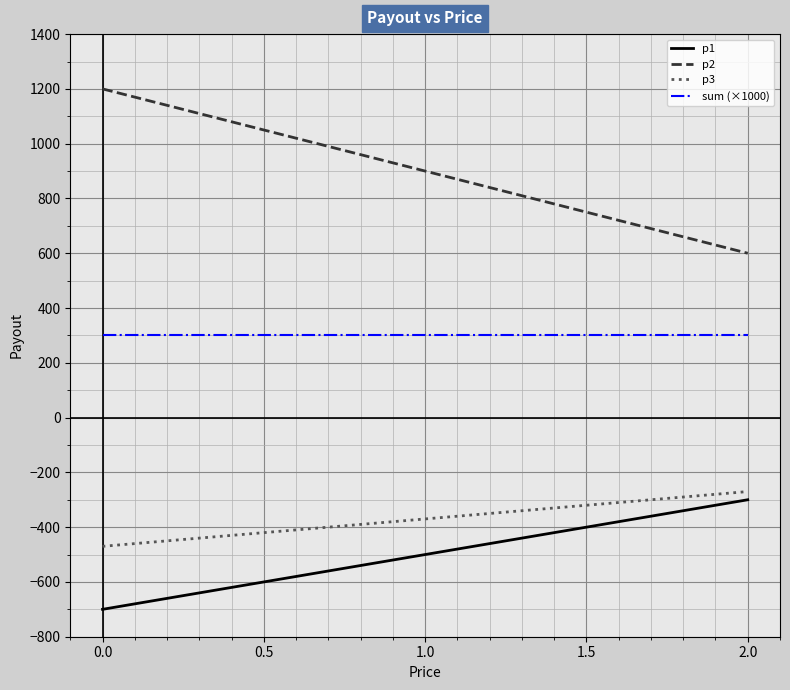

True or false: sum (×1000) and p3 cross at least once.

False